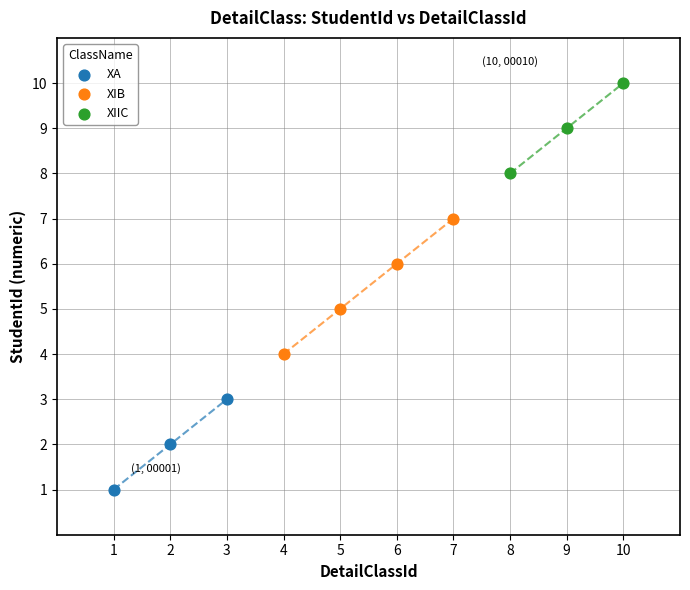

Which series has the widest spread of Y values?

XIB